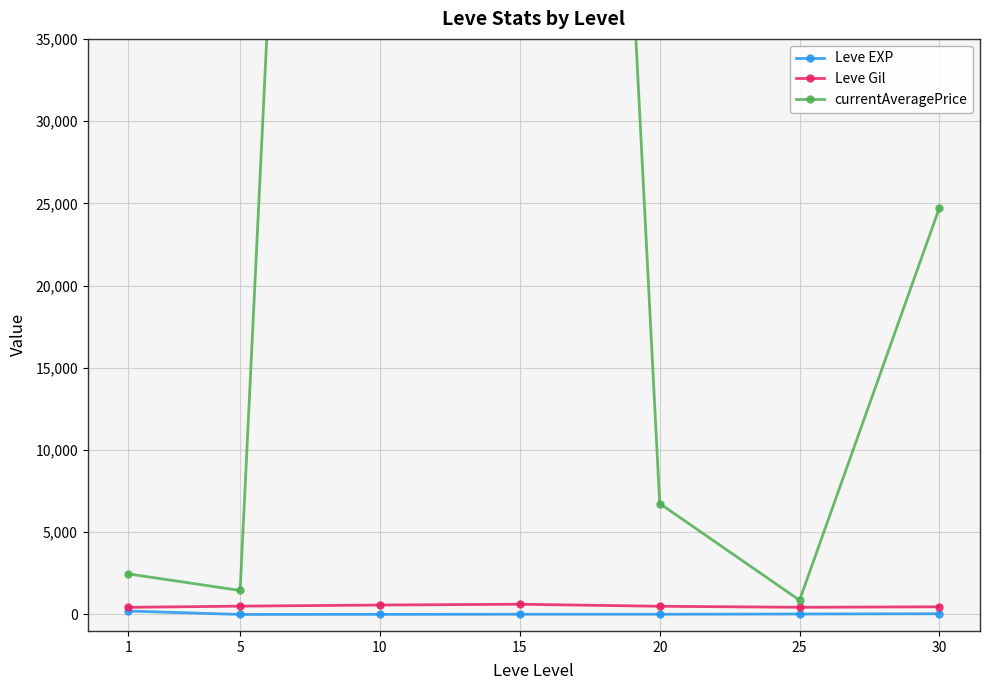

Which series changed the most between 10 and 25?

currentAveragePrice